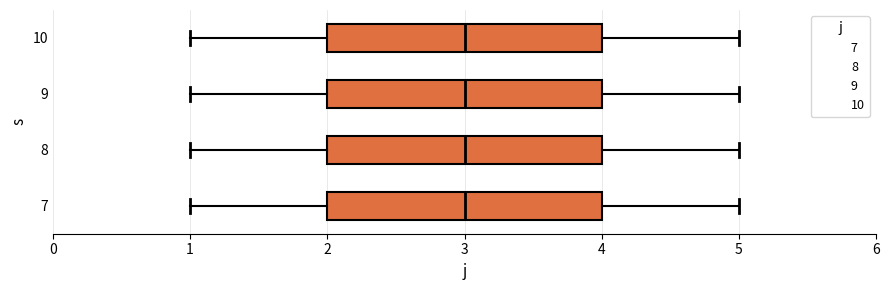

Reading bottom to top, read every box against the x-axis: the position of its median line, the range the box covers, and the ends of its whiskers. The values are not printed on the chart, so give them approximately, as read against the axis.

7: median 3, box 2 to 4, whiskers 1 to 5
8: median 3, box 2 to 4, whiskers 1 to 5
9: median 3, box 2 to 4, whiskers 1 to 5
10: median 3, box 2 to 4, whiskers 1 to 5